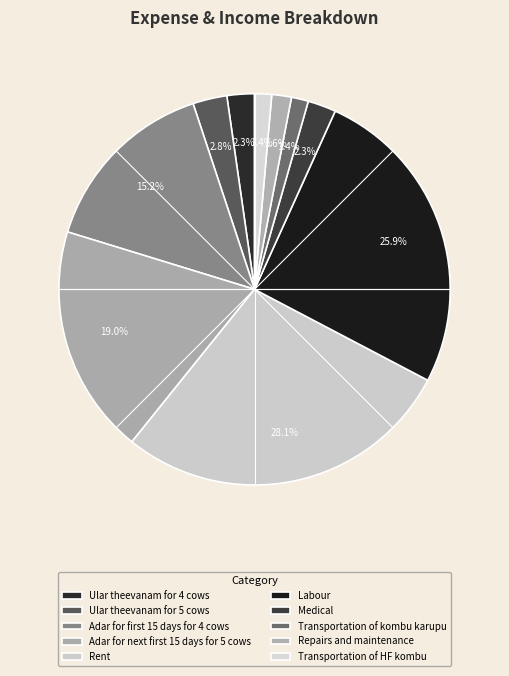

What is the change in value from Medical to Repairs and maintenance?

-330